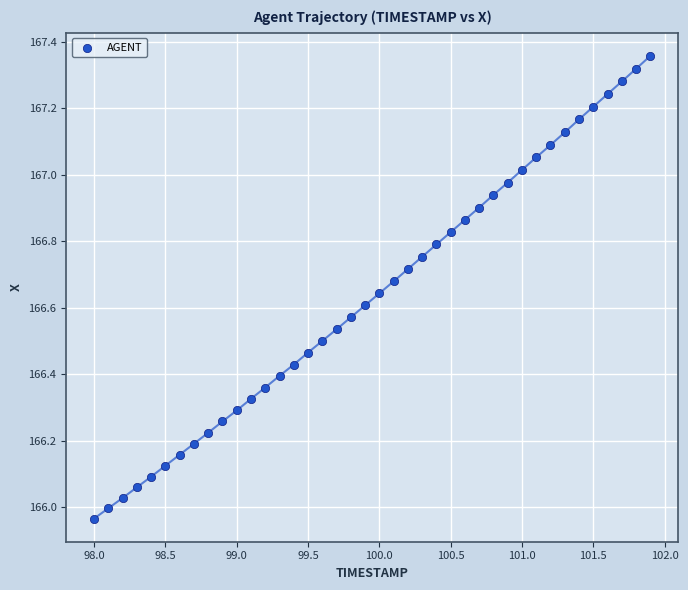

What is the range of X values (max minus min)?

3.9